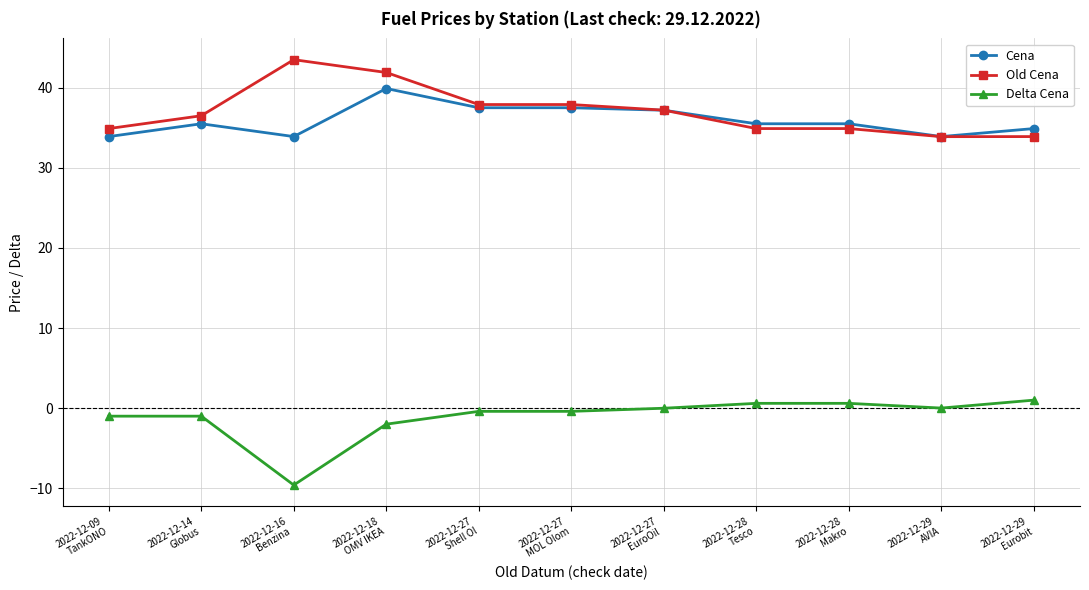

At which category does Delta Cena reach its first local valley?

2022-12-16
Benzina 